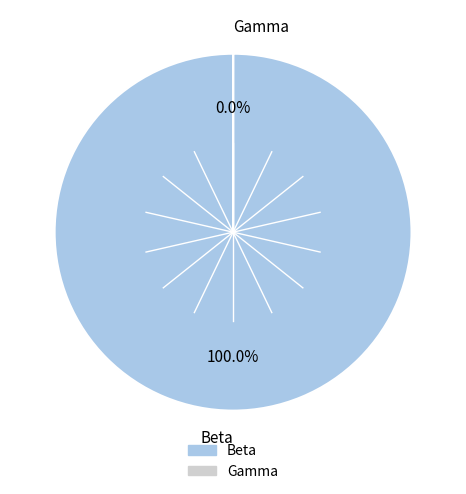

Is it true that Beta is 86% of the pie?

False